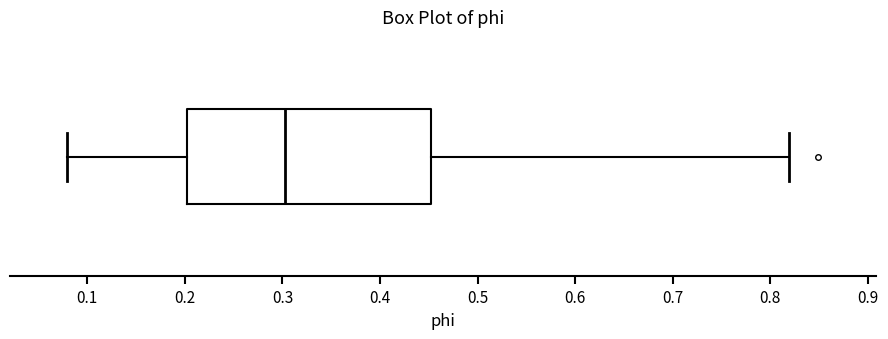

Transcribe this box plot: give where the median line is, the range the box spans, and where the two whiskers end, as read against the x-axis. The values are not printed on the chart, so give them approximately, as read against the axis.

median 0.30, box 0.20 to 0.45, whiskers 0.08 to 0.82